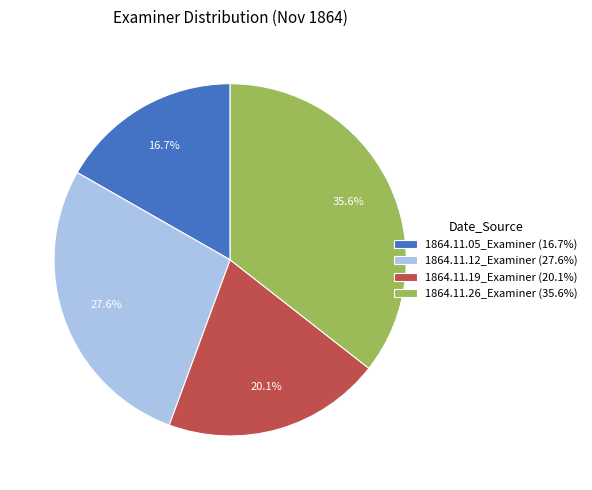

What percentage do 1864.11.26_Examiner (35.6%) and 1864.11.05_Examiner (16.7%) together represent?

52.3%